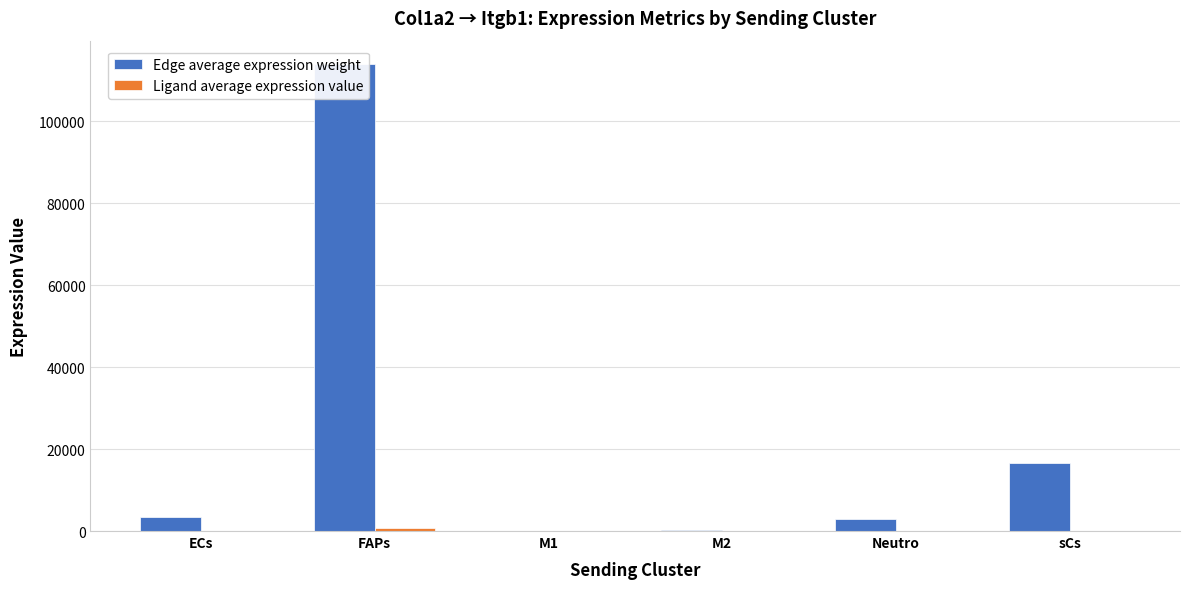

Does the chart contain stacked bars?

No